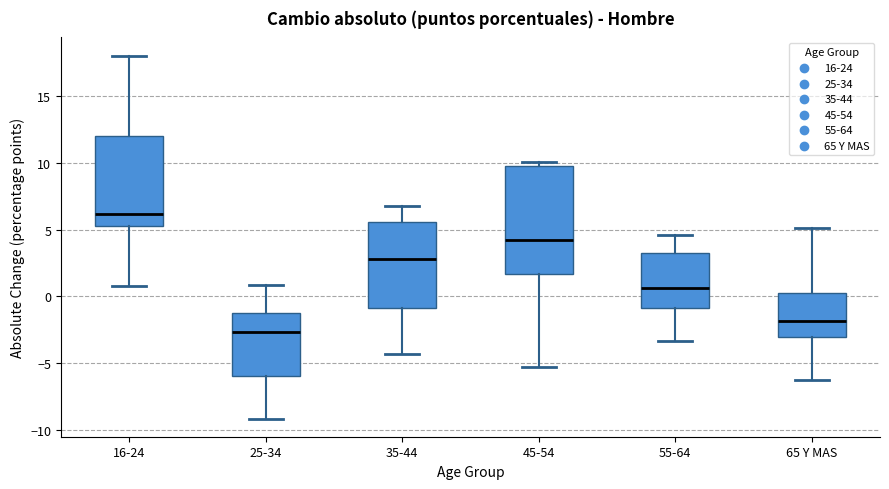

Which box has the lowest median line?

25-34